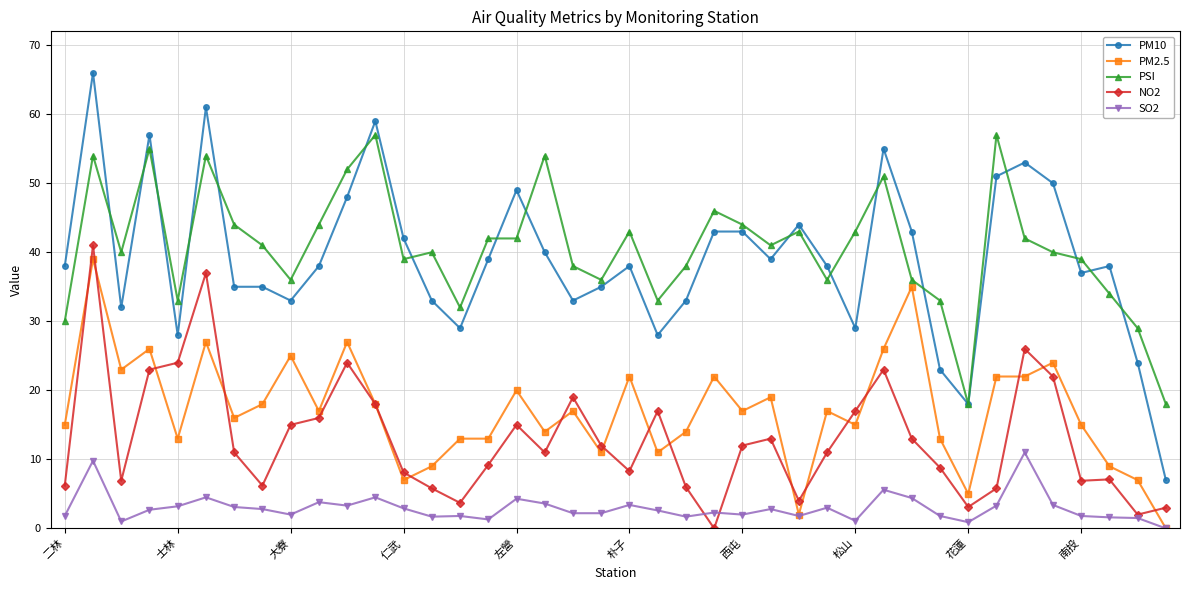

True or false: SO2 has more than 2 interior local peaks.

True